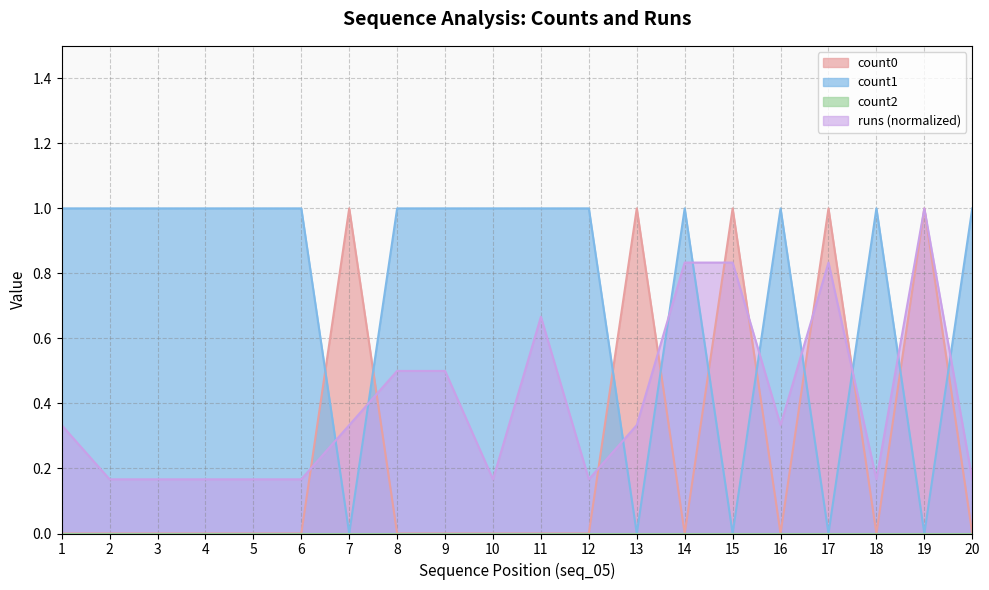

The value of runs at 10 is 0.2. True or false?

True